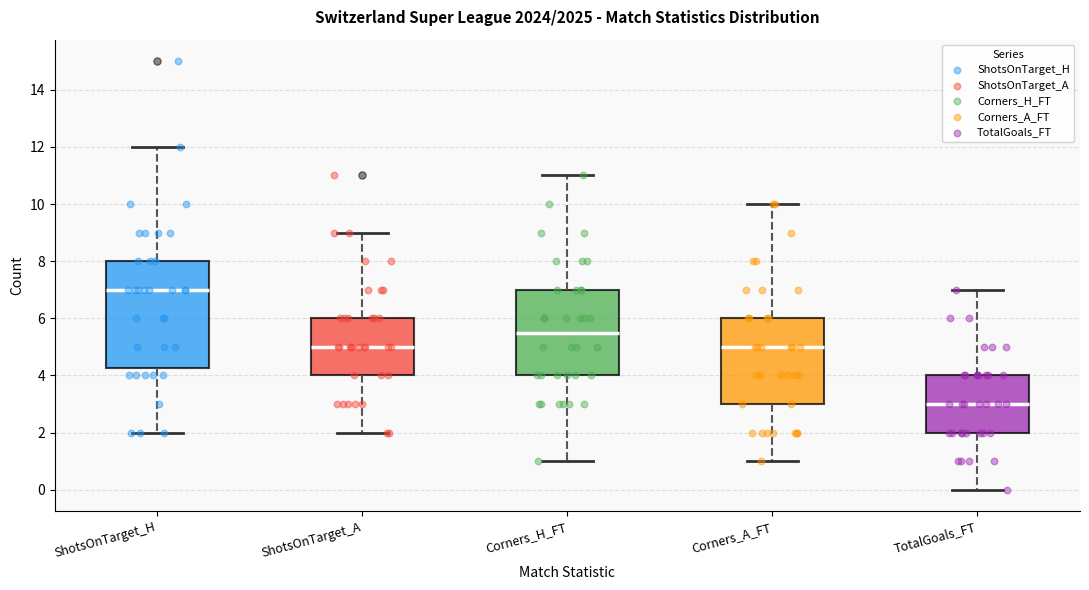

Reading left to right, read every box against the y-axis: the position of its median line, the range the box covers, and the ends of its whiskers. The values are not printed on the chart, so give them approximately, as read against the axis.

ShotsOnTarget_H: median 7.0, box 4.2 to 8.0, whiskers 2.0 to 12.0
ShotsOnTarget_A: median 5.0, box 4.0 to 6.0, whiskers 2.0 to 9.0
Corners_H_FT: median 5.6, box 4.0 to 7.0, whiskers 1.0 to 11.0
Corners_A_FT: median 5.0, box 3.0 to 6.0, whiskers 1.0 to 10.0
TotalGoals_FT: median 3.0, box 2.0 to 4.0, whiskers 0.0 to 7.0